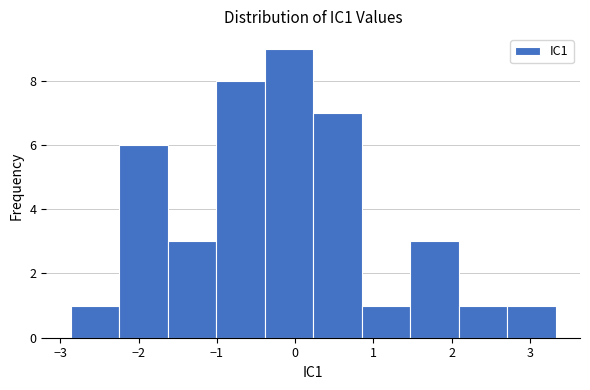

Reading left to right, transcribe this chart: for each bar, give the range it covers on the x-axis and its height. Neither the bar edges nor the heights are printed on the chart, so give them approximately, as read against the axes.

-2.9 to -2.2: 1
-2.2 to -1.6: 6
-1.6 to -1.0: 3
-1.0 to -0.4: 8
-0.4 to 0.2: 9
0.2 to 0.9: 7
0.9 to 1.5: 1
1.5 to 2.1: 3
2.1 to 2.7: 1
2.7 to 3.3: 1